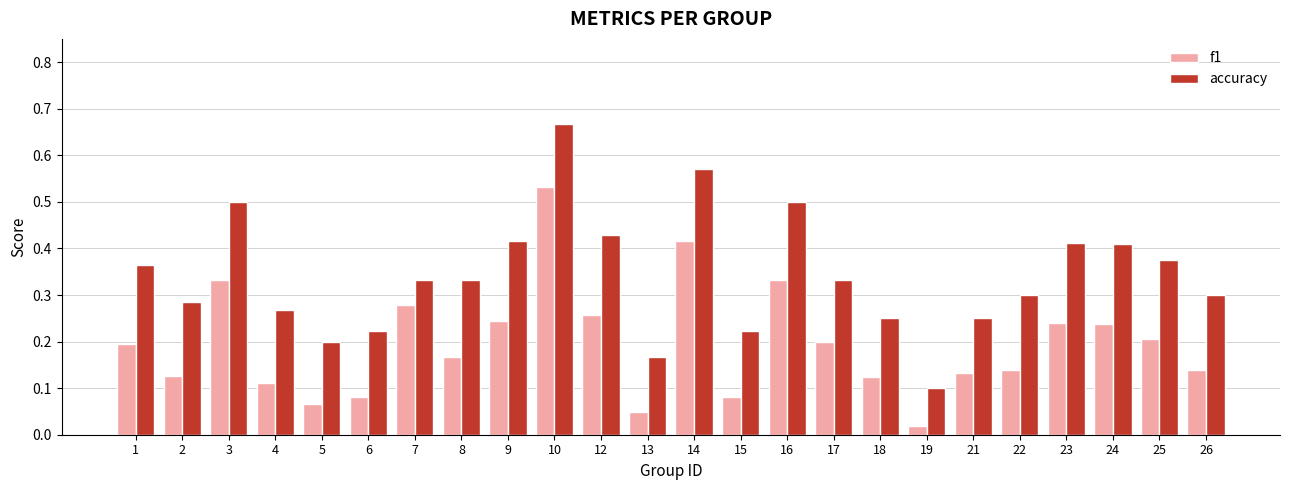

Which series changed the most between 13 and 22?

accuracy